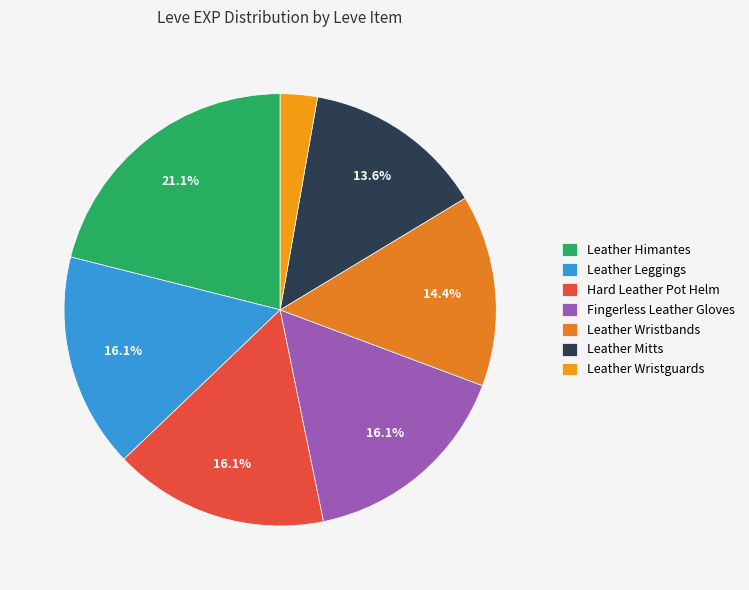

To the nearest percent, what is the difference between the largest and smallest slice percentages?

18%